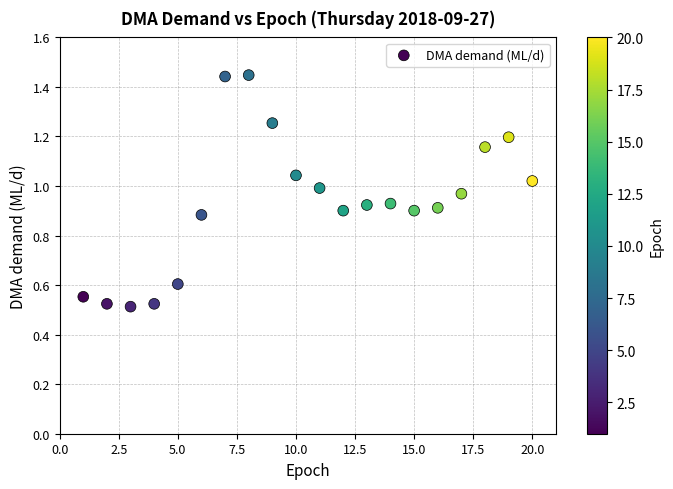

What is the range of X values (max minus min)?

19.0